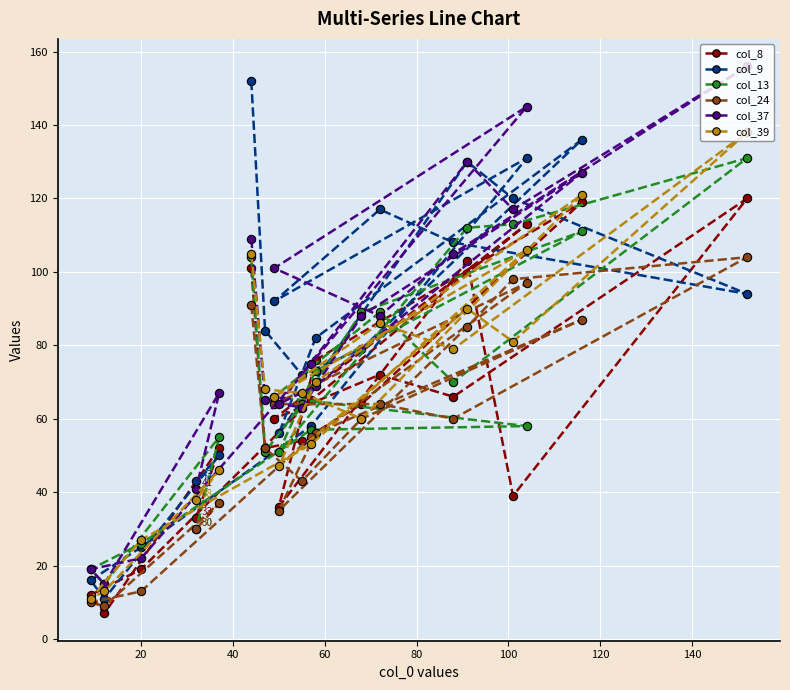

At how many categories does at least one series exceed 123?

5